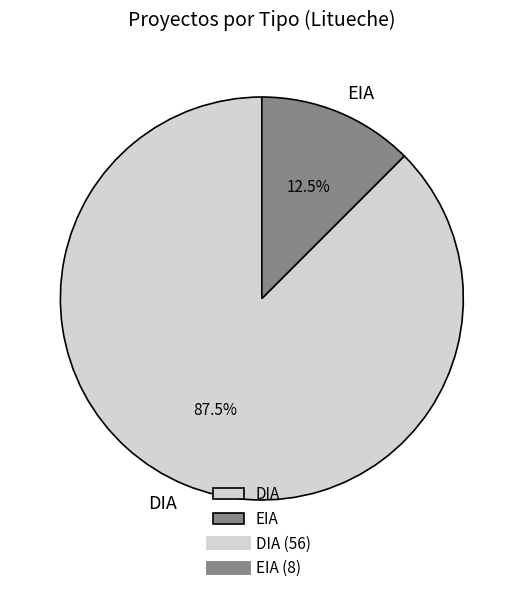

Which category has the smallest portion of the pie?

EIA